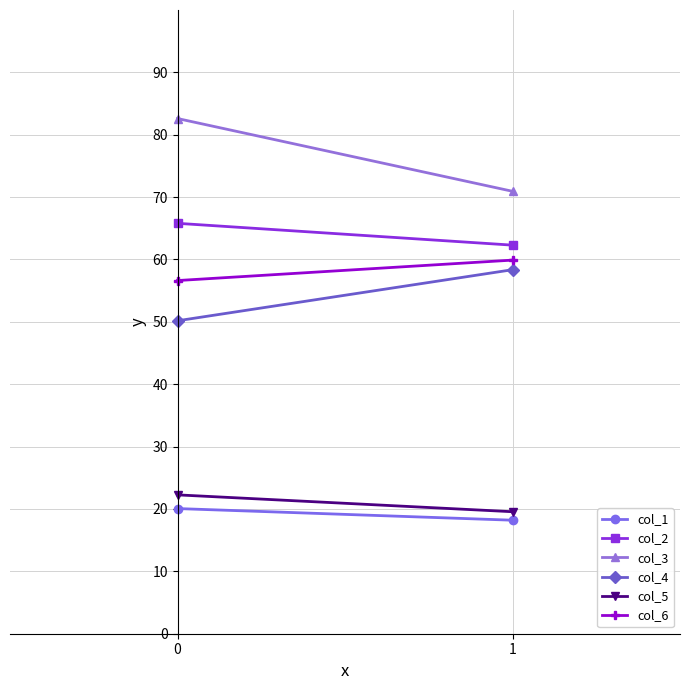

Reading left to right, what are all the values shown in this chart?

col_1: 20.1	18.2
col_2: 65.8	62.3
col_3: 82.6	70.9
col_4: 50.2	58.4
col_5: 22.3	19.6
col_6: 56.6	59.9